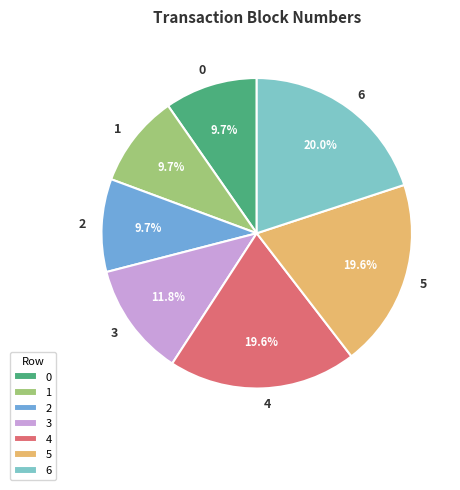

To the nearest percent, what is the difference between the 2 and 4 slice percentages?

10%